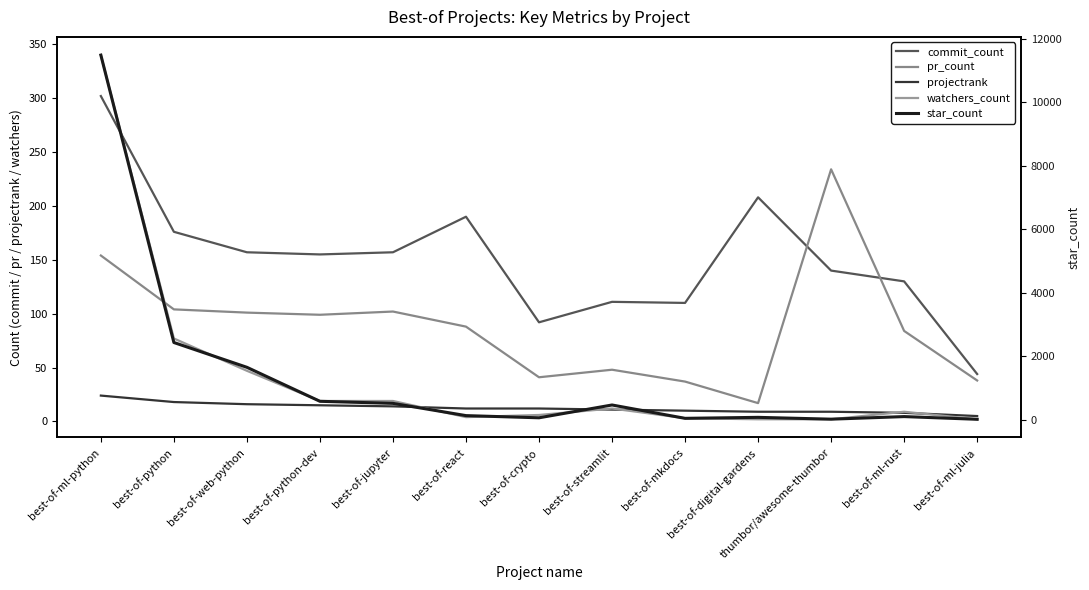

What position from the right is best-of-web-python?

11